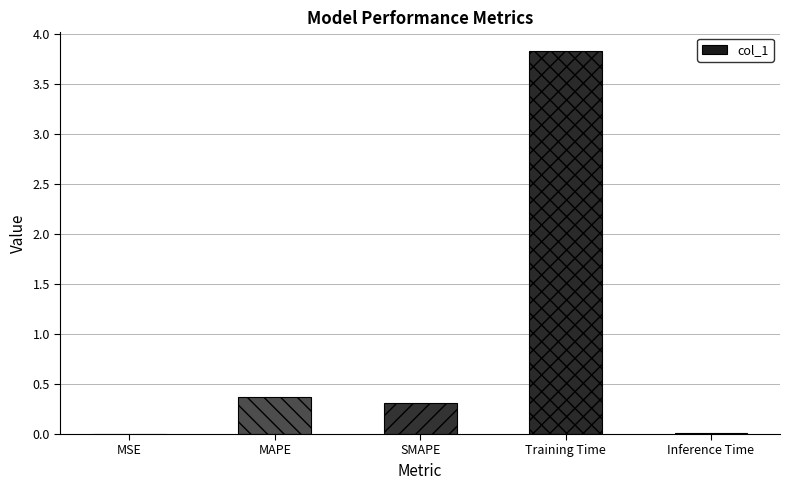

What is the approximate value at SMAPE?

0.3